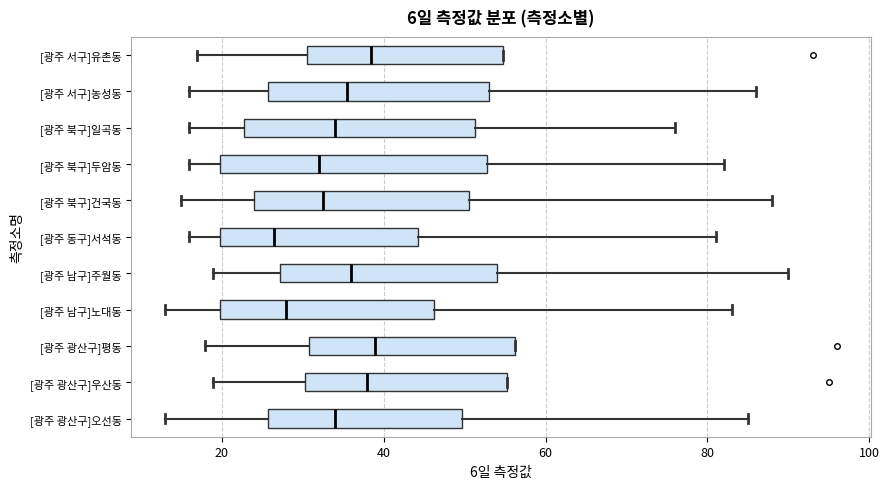

Where does the median line of the box for [광주 서구]농성동 sit on the x-axis? The values are not printed on the chart, so give them approximately, as read against the axis.

36